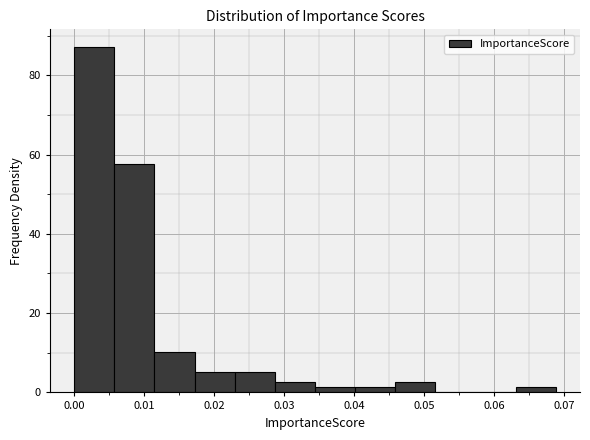

How tall is the bar that spans 0.017 to 0.023 on the x-axis? Neither the bar edges nor the heights are printed on the chart, so give them approximately, as read against the axes.

6